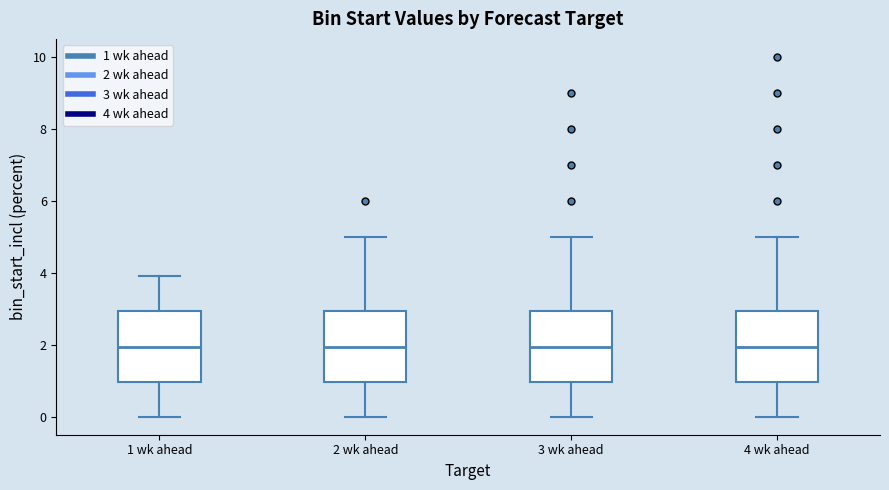

Reading left to right, transcribe this box plot: for each box, give where its median line is, the range the box spans, and where its two whiskers end, as read against the y-axis. The values are not printed on the chart, so give them approximately, as read against the axis.

1 wk ahead: median 2, box 1 to 3, whiskers 0 to 4
2 wk ahead: median 2, box 1 to 3, whiskers 0 to 5
3 wk ahead: median 2, box 1 to 3, whiskers 0 to 5
4 wk ahead: median 2, box 1 to 3, whiskers 0 to 5